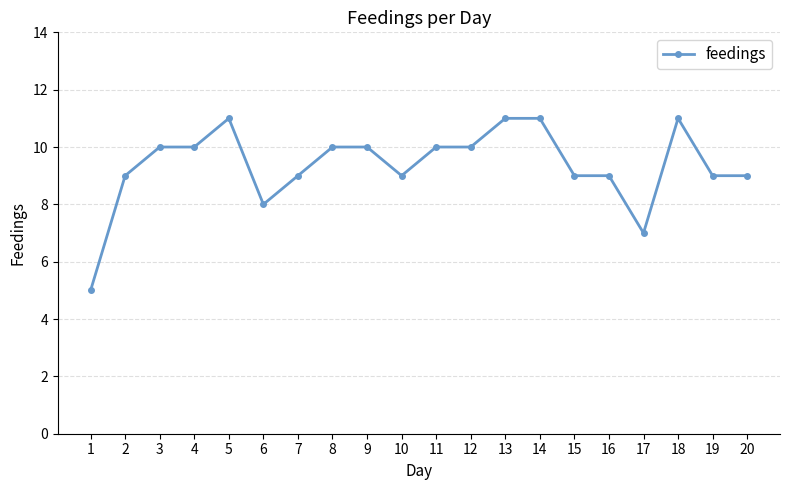

What is the value of the 2nd point from the left?

9